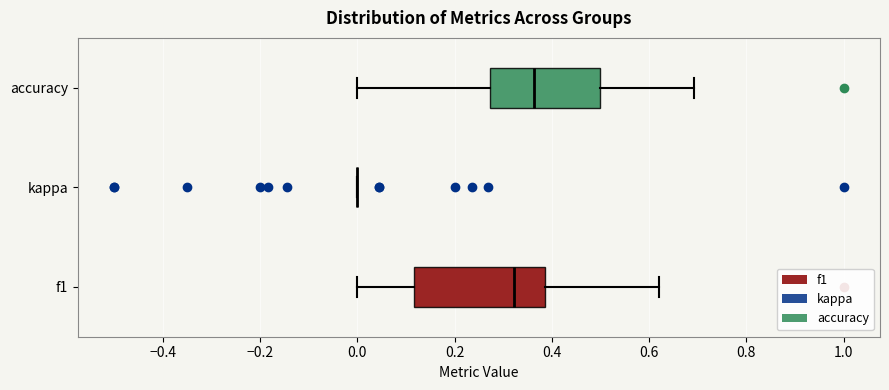

Reading bottom to top, read every box against the x-axis: the position of its median line, the range the box covers, and the ends of its whiskers. The values are not printed on the chart, so give them approximately, as read against the axis.

f1: median 0.32, box 0.12 to 0.38, whiskers 0.00 to 0.62
kappa: box collapsed to a line at 0.00, whiskers 0.00 to 0.00
accuracy: median 0.36, box 0.28 to 0.50, whiskers 0.00 to 0.70